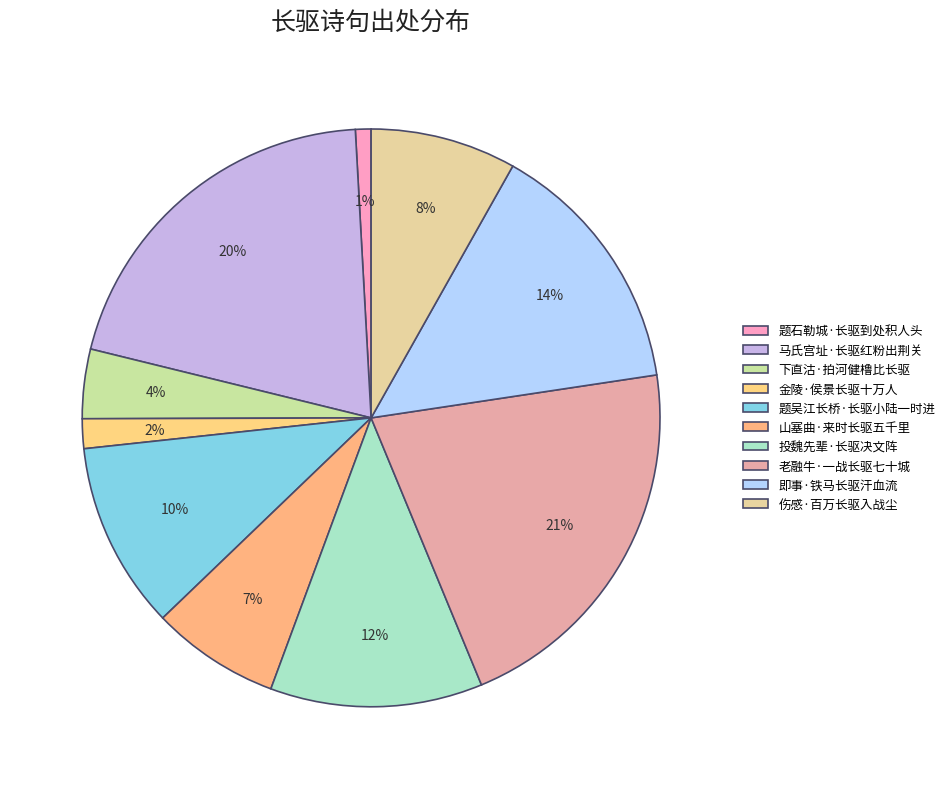

Which category has the smallest portion of the pie?

题石勒城·长驱到处积人头